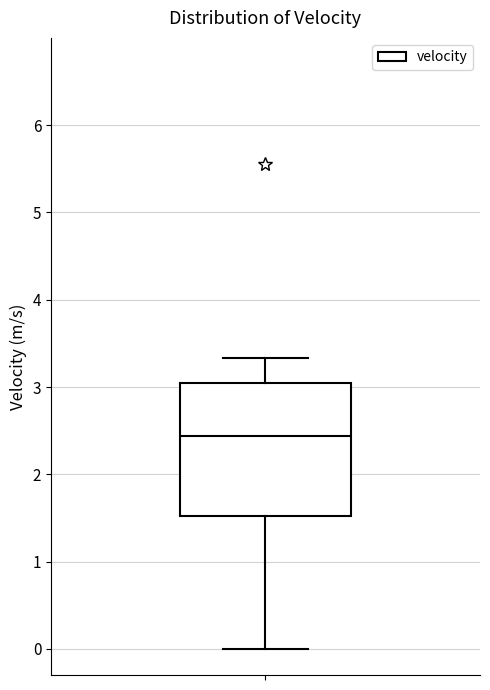

Read this box plot against the y-axis: the position of the median line, the range covered by the box, and the ends of both whiskers. The values are not printed on the chart, so give them approximately, as read against the axis.

median 2.4, box 1.5 to 3.1, whiskers 0.0 to 3.3